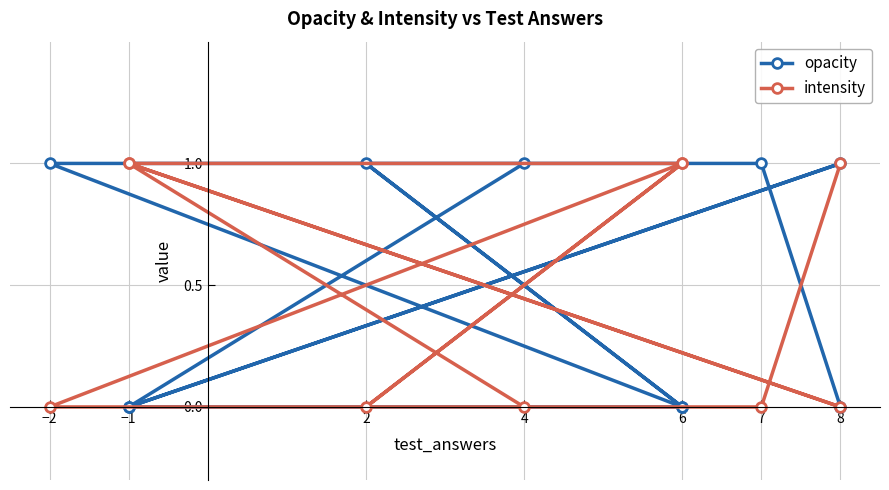

Which series changed the most between 6 and −1?

opacity